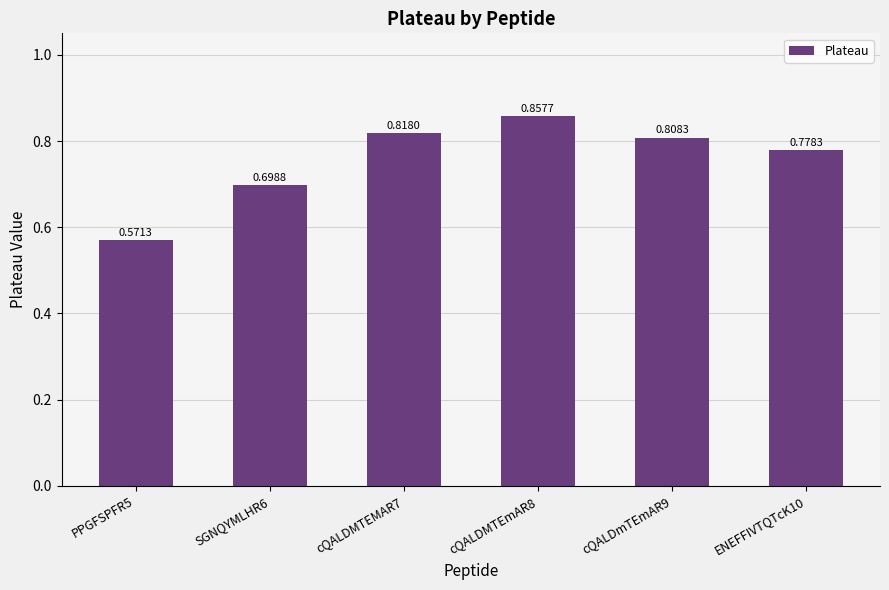

What is the sum of the values at cQALDMTEmAR8 and cQALDmTEmAR9?

1.7